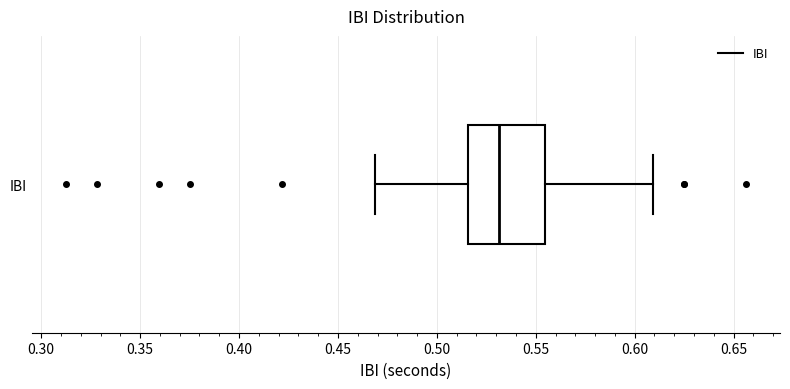

Where does the median line of the box for IBI sit on the x-axis? The values are not printed on the chart, so give them approximately, as read against the axis.

0.530